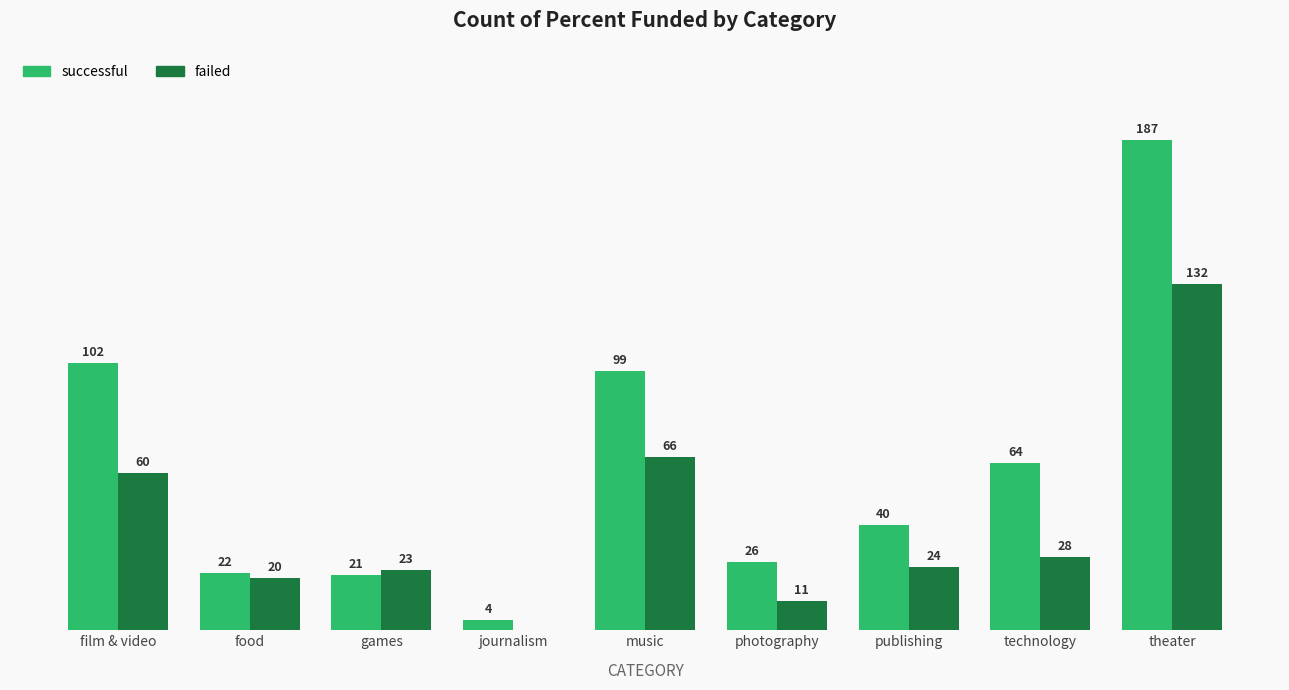

Where does the successful series first go above 40?

film & video